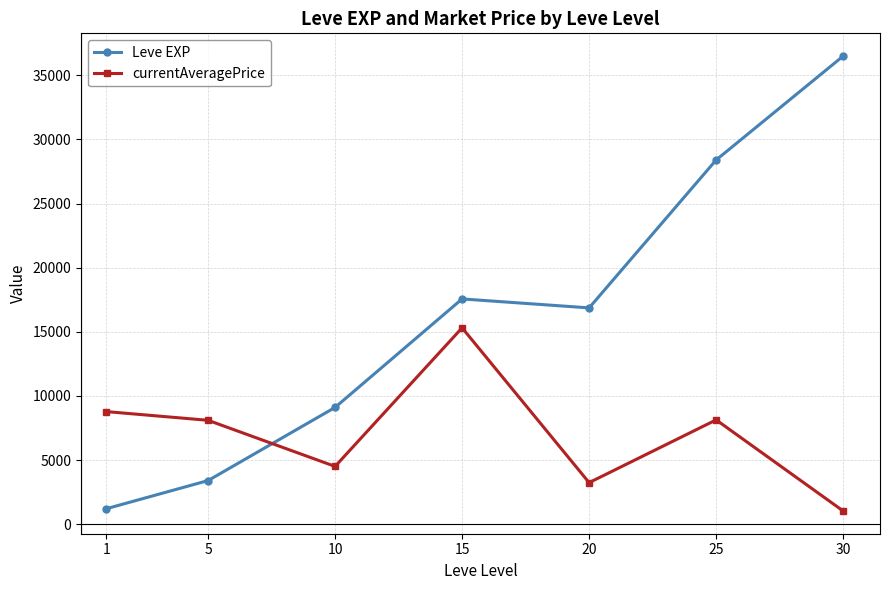

What is the average value of the currentAveragePrice series?

7016.8